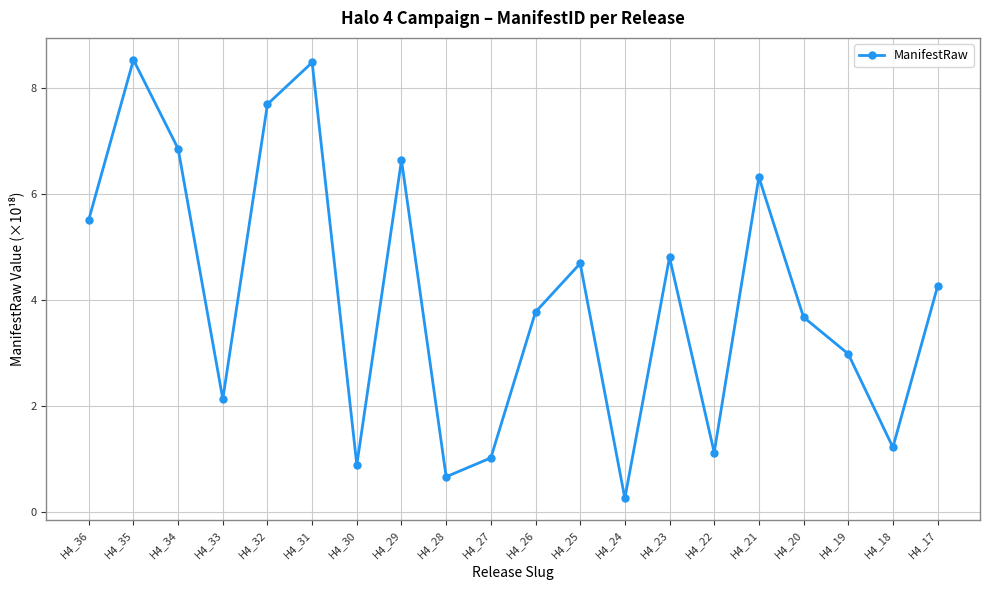

Reading left to right, extract all data points from this chart.

5.5	8.5	6.9	2.1	7.7	8.5	0.9	6.6	0.7	1.0	3.8	4.7	0.3	4.8	1.1	6.3	3.7	3.0	1.2	4.3